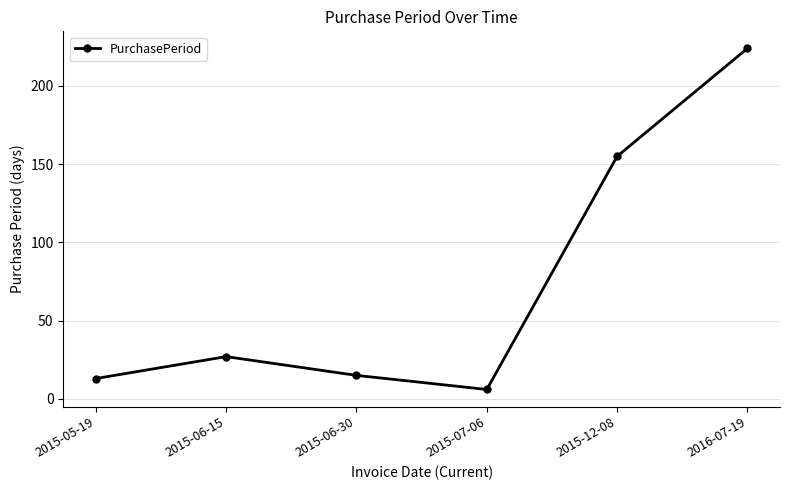

What is the ratio of the value at 2015-12-08 to the value at 2015-05-19?

11.9